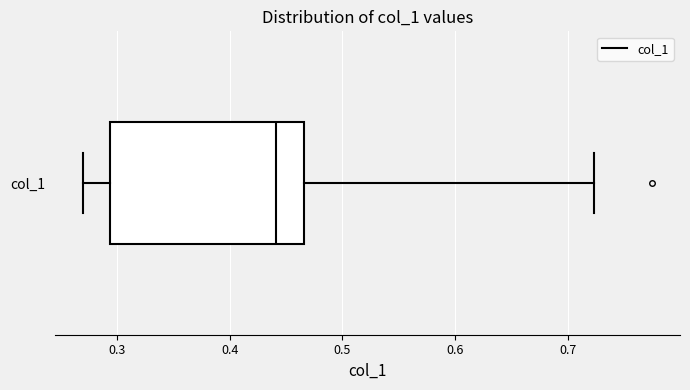

Read this box plot against the x-axis: the position of the median line, the range covered by the box, and the ends of both whiskers. The values are not printed on the chart, so give them approximately, as read against the axis.

median 0.44, box 0.29 to 0.47, whiskers 0.27 to 0.72